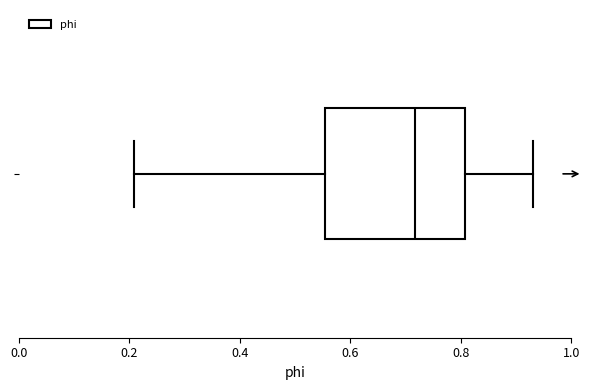

Where does the right whisker of the box end on the x-axis? The values are not printed on the chart, so give them approximately, as read against the axis.

0.94